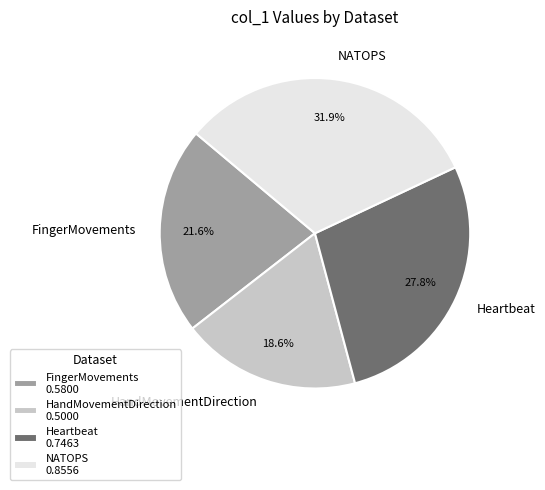

Does any single category account for the majority?

No